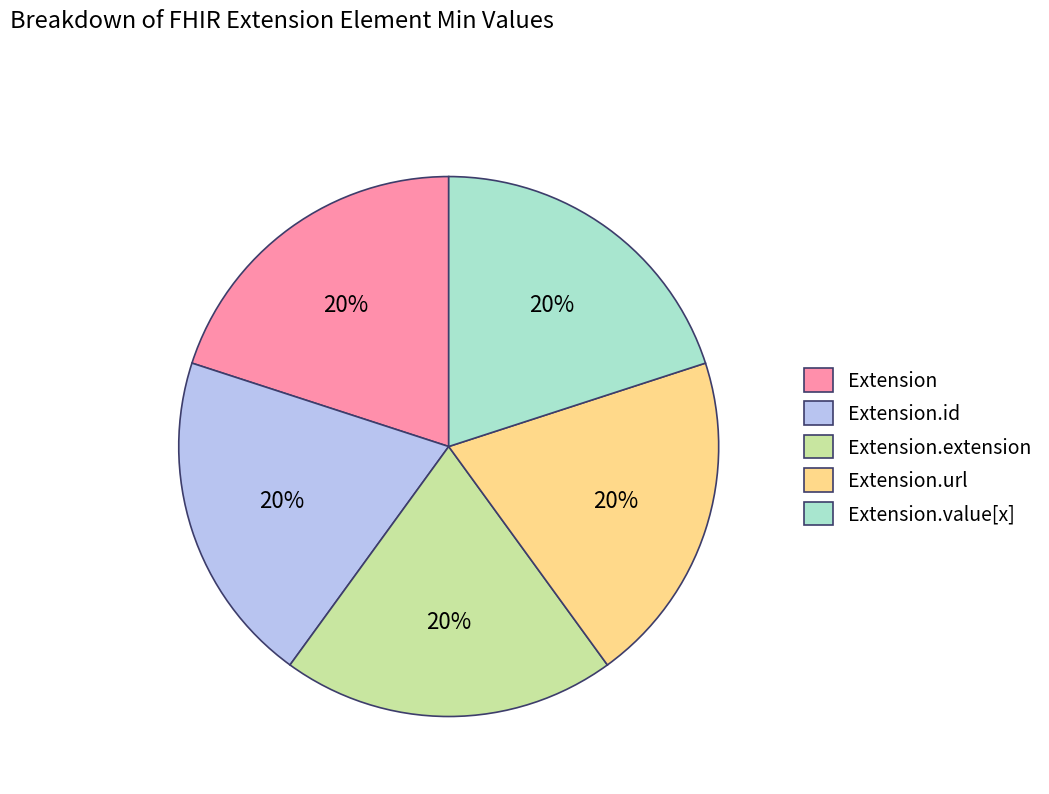

How many segments does this pie chart have?

5